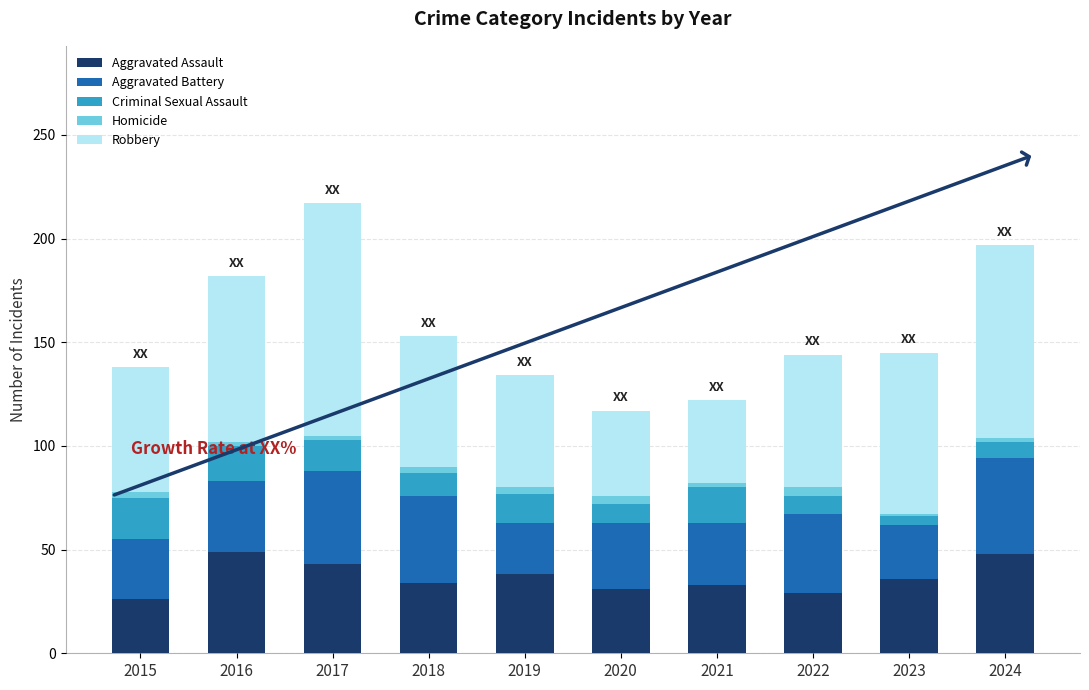

Is it true that Aggravated Assault equals 12 at 2019?

False